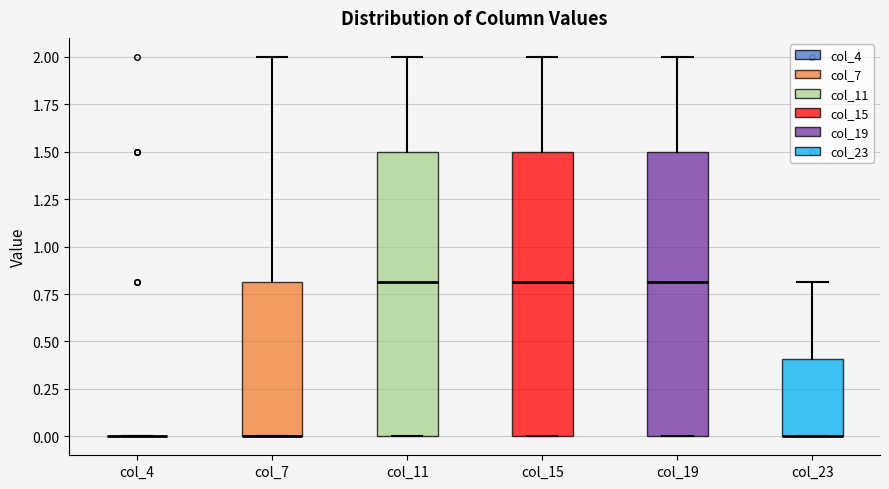

Reading left to right, transcribe this box plot: for each box, give where its median line is, the range the box spans, and where its two whiskers end, as read against the y-axis. The values are not printed on the chart, so give them approximately, as read against the axis.

col_4: box collapsed to a line at 0.0, whiskers 0.0 to 0.0
col_7: median 0.0 (drawn on the box's lower edge), box 0.0 to 0.8, whiskers 0.0 to 2.0
col_11: median 0.8, box 0.0 to 1.5, whiskers 0.0 to 2.0
col_15: median 0.8, box 0.0 to 1.5, whiskers 0.0 to 2.0
col_19: median 0.8, box 0.0 to 1.5, whiskers 0.0 to 2.0
col_23: median 0.0 (drawn on the box's lower edge), box 0.0 to 0.4, whiskers 0.0 to 0.8